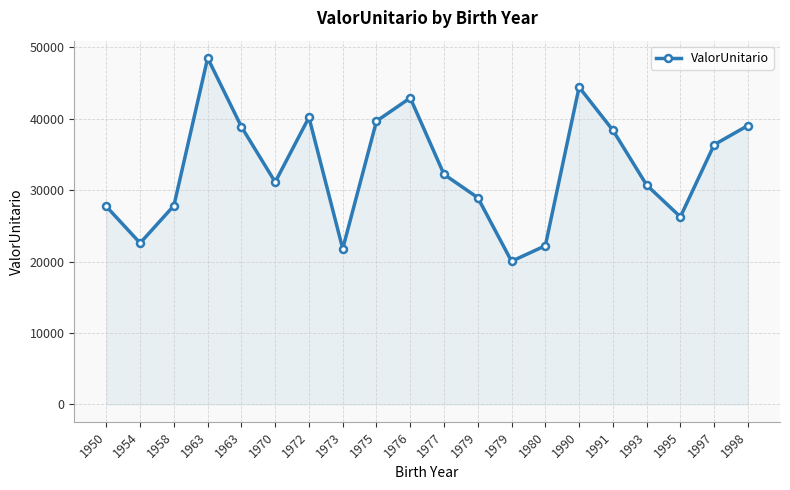

Reading left to right, list all the values displayed in this chart.

1950=27722.1	1954=22601.8	1958=27835.7	1963=48514.8	1963=38881.1	1970=31142.3	1972=40201.4	1973=21804.8	1975=39675.8	1976=42926.5	1977=32219.5	1979=28960.7	1979=20053.0	1980=22230.3	1990=44435.7	1991=38410.2	1993=30726.7	1995=26272.4	1997=36372.2	1998=39058.1